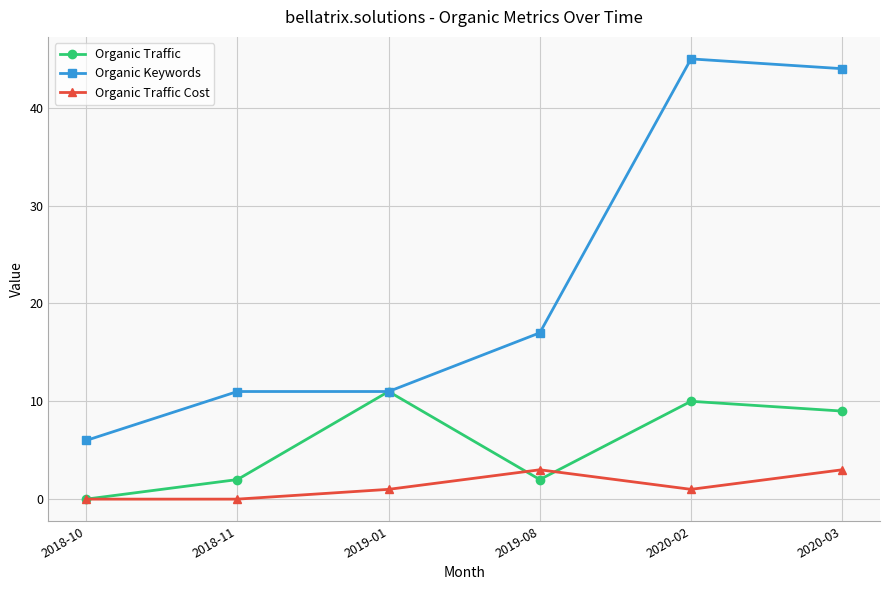

Is the value of Organic Traffic Cost at 2019-01 greater than the value of Organic Traffic at 2019-01?

No